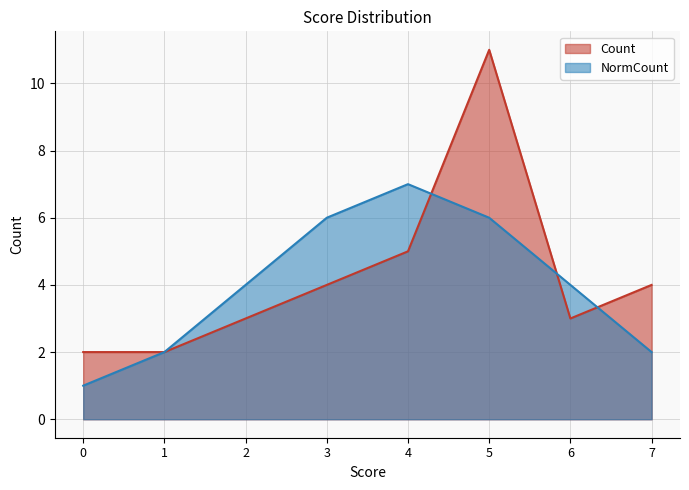

Which series has the widest spread of values?

Count